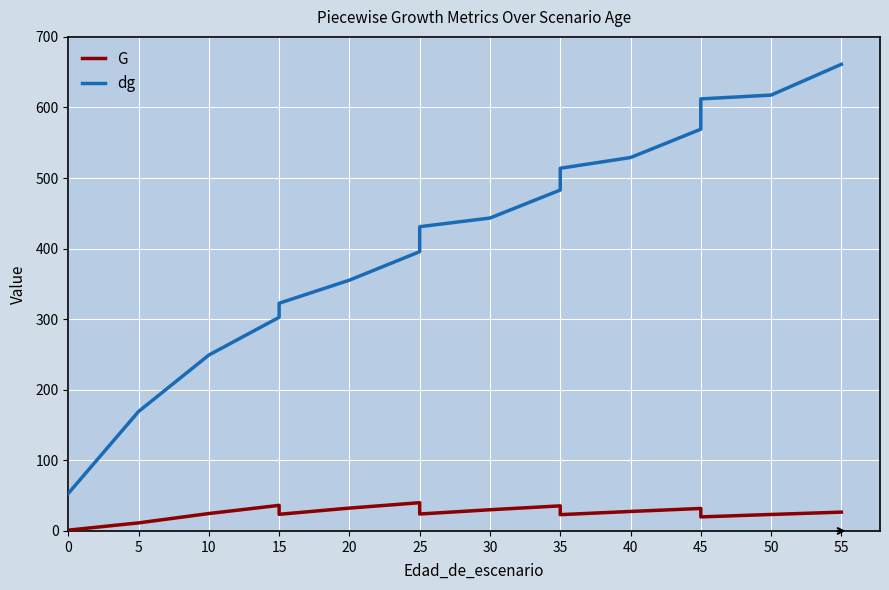

Which series has the largest range (max minus min)?

dg